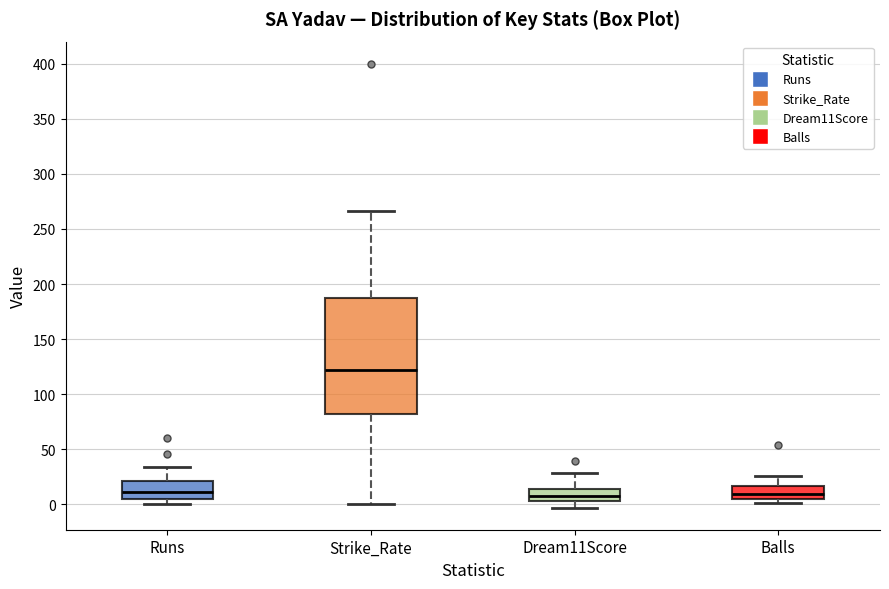

Reading left to right, transcribe this box plot: for each box, give where its median line is, the range the box spans, and where its two whiskers end, as read against the y-axis. The values are not printed on the chart, so give them approximately, as read against the axis.

Runs: median 10, box 5 to 20, whiskers 0 to 35
Strike_Rate: median 120, box 80 to 185, whiskers 0 to 265
Dream11Score: median 10, box 5 to 15, whiskers -5 to 30
Balls: median 10, box 5 to 15, whiskers 0 to 25